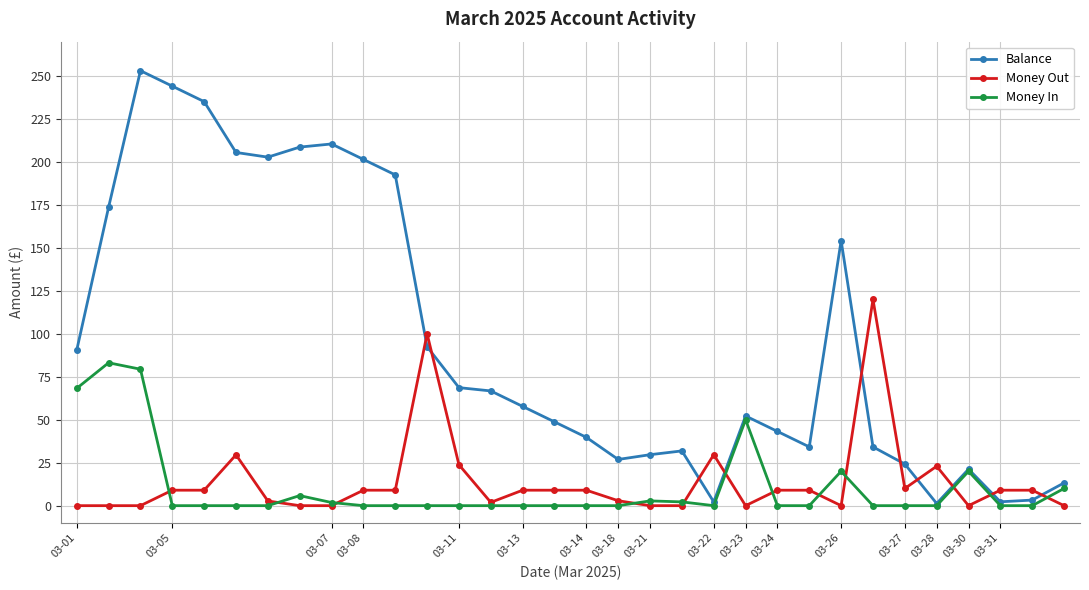

Which series has the largest total across all categories?

Balance